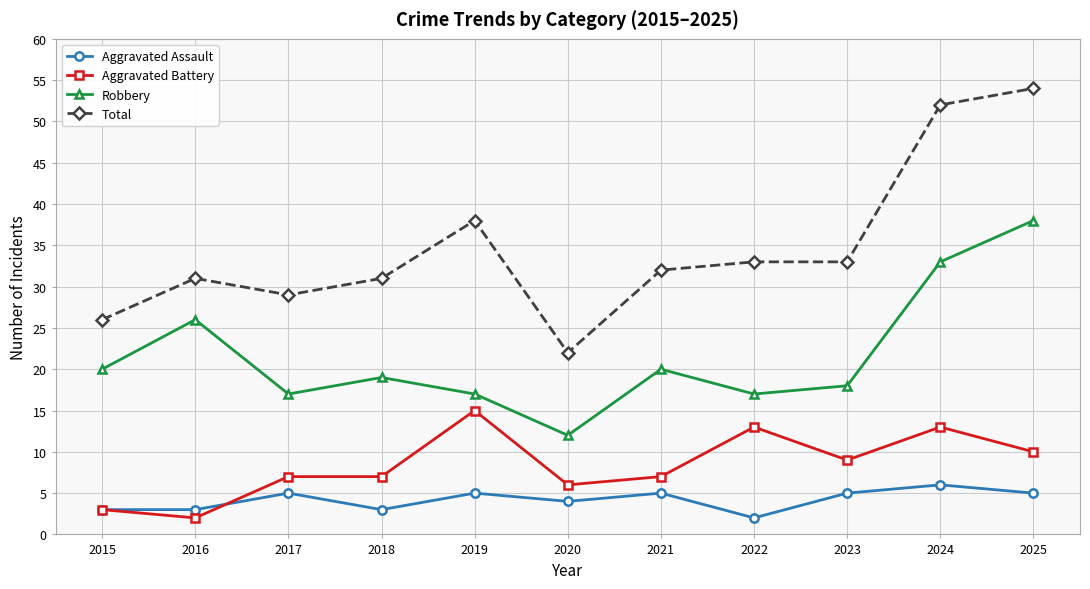

True or false: Total and Robbery cross at least once.

False